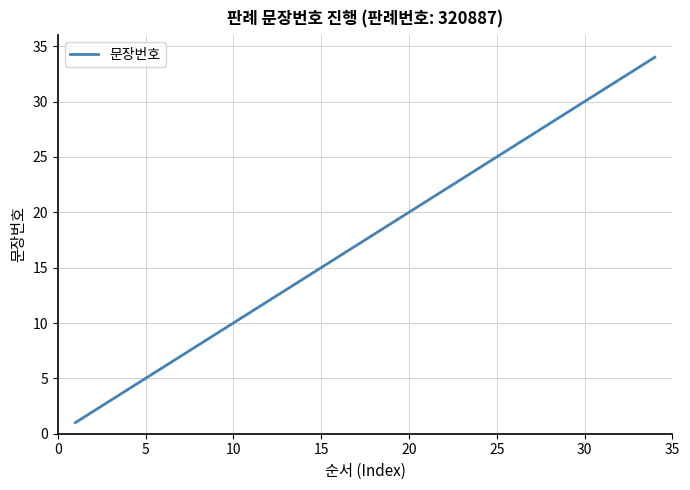

Is it true that the value at 30 is 30?

True